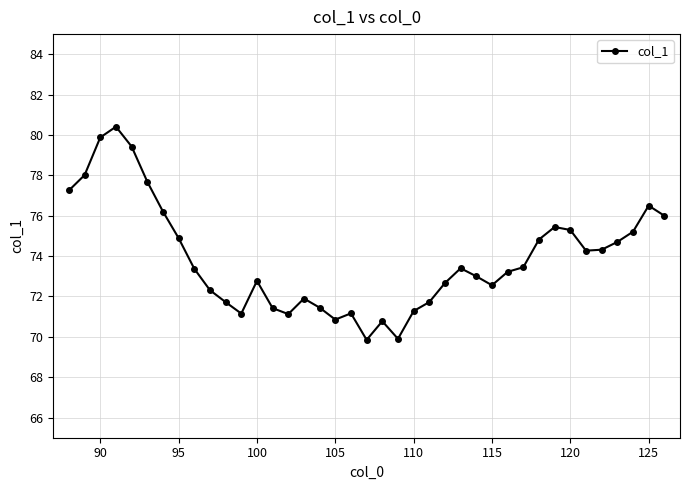

True or false: there are more than 0 points higher than both neighbors.

True